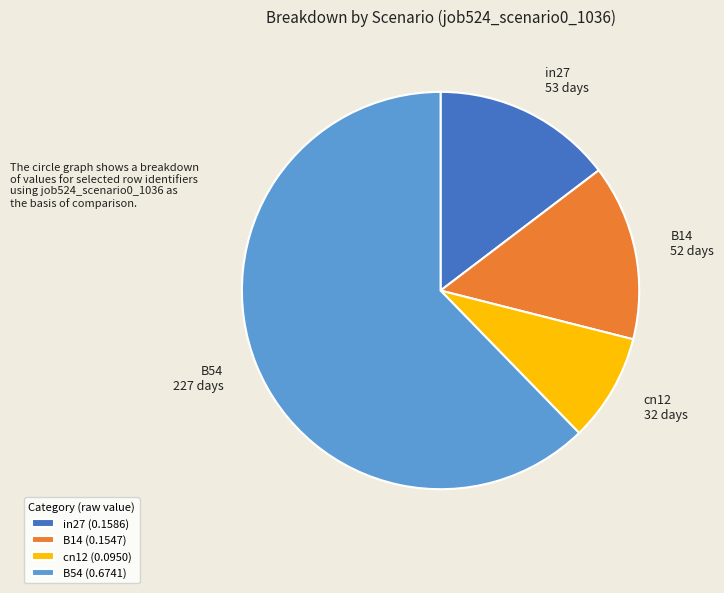

What is the majority slice?

B54 (0.6741)